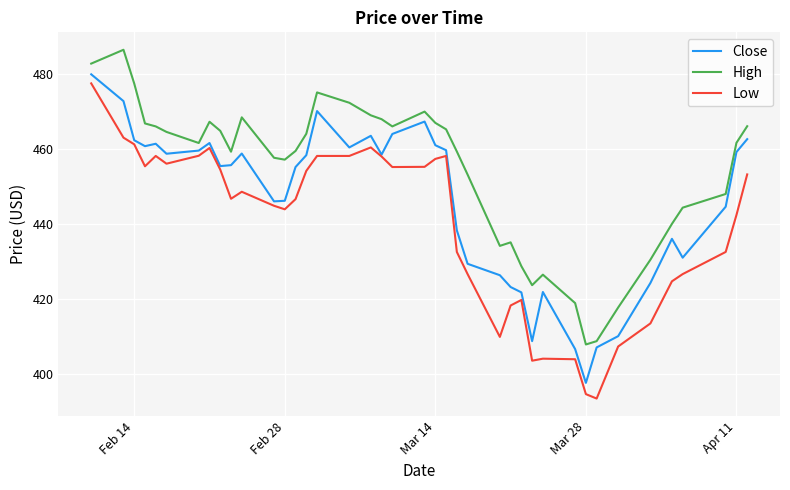

What is the highest value of the Close series?

480.0